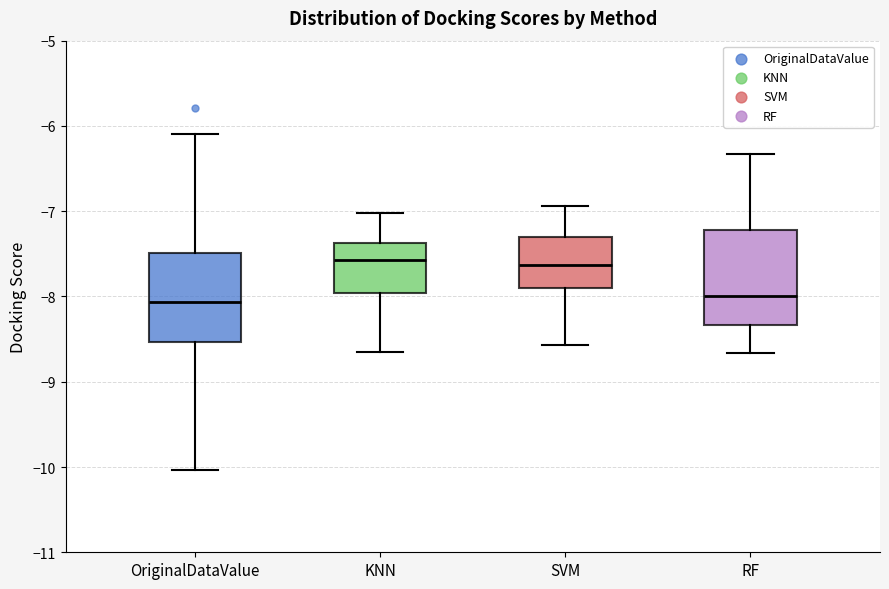

Reading left to right, transcribe this box plot: for each box, give where its median line is, the range the box spans, and where its two whiskers end, as read against the y-axis. The values are not printed on the chart, so give them approximately, as read against the axis.

OriginalDataValue: median -8.1, box -8.5 to -7.5, whiskers -10.0 to -6.1
KNN: median -7.6, box -8.0 to -7.4, whiskers -8.7 to -7.0
SVM: median -7.6, box -7.9 to -7.3, whiskers -8.6 to -6.9
RF: median -8.0, box -8.3 to -7.2, whiskers -8.7 to -6.3